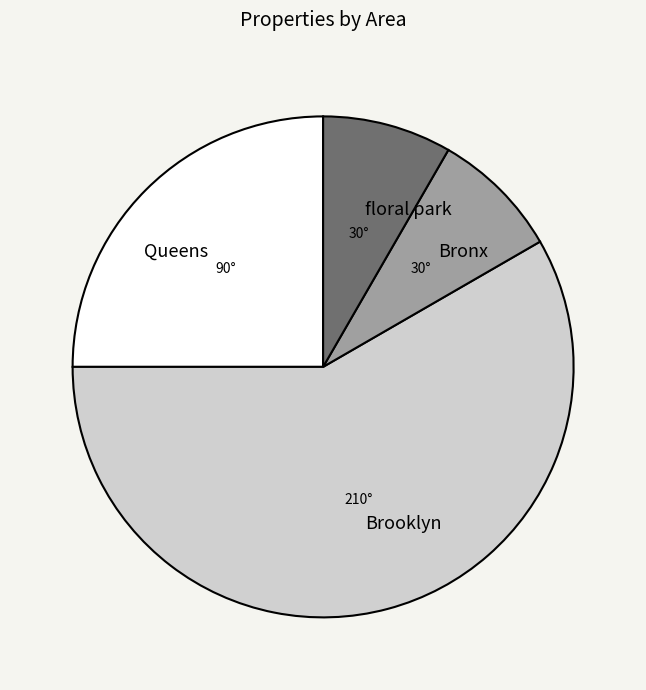

What is the majority slice?

Brooklyn